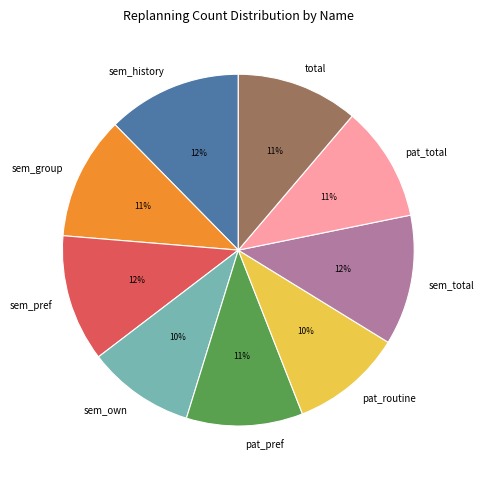

Is there a majority slice in this chart?

No